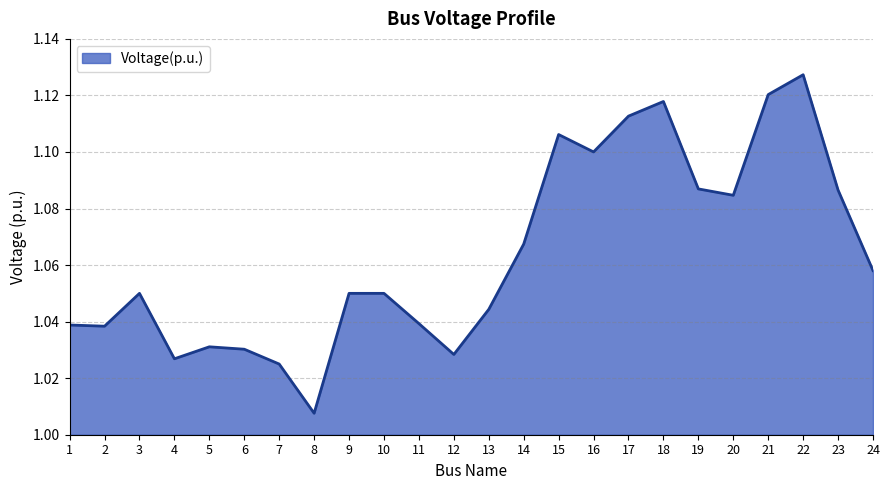

At which category does the chart reach its minimum across all series?

8